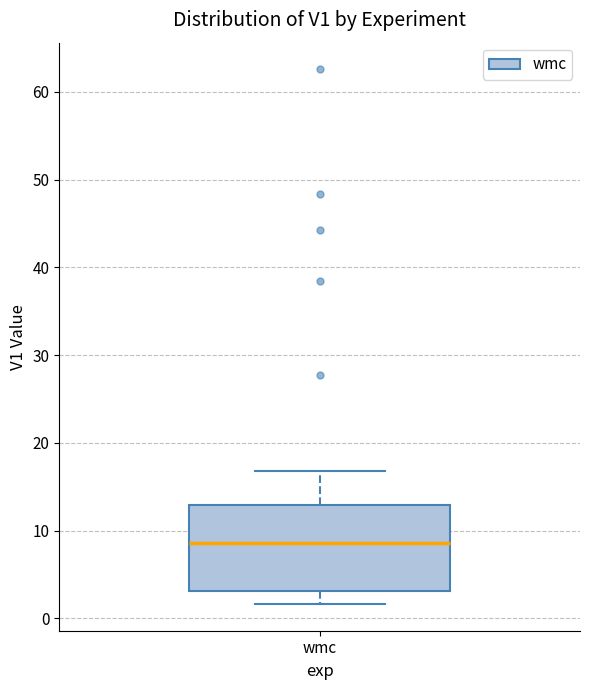

Transcribe this box plot: give where the median line is, the range the box spans, and where the two whiskers end, as read against the y-axis. The values are not printed on the chart, so give them approximately, as read against the axis.

median 9, box 3 to 13, whiskers 2 to 17